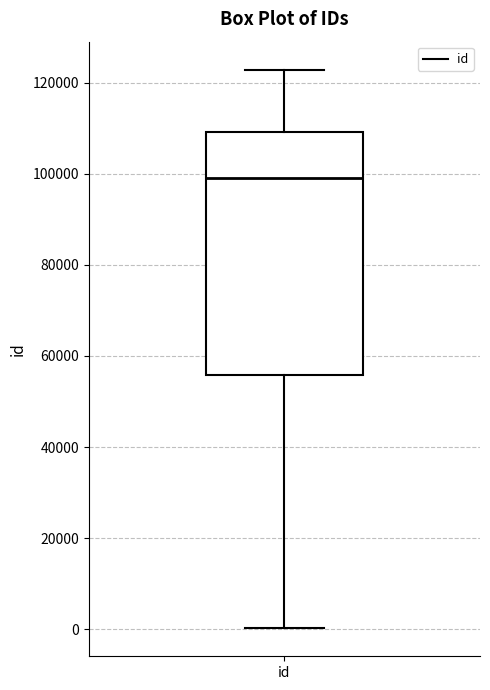

Read this box plot against the y-axis: the position of the median line, the range covered by the box, and the ends of both whiskers. The values are not printed on the chart, so give them approximately, as read against the axis.

median 98000, box 56000 to 110000, whiskers 0 to 122000